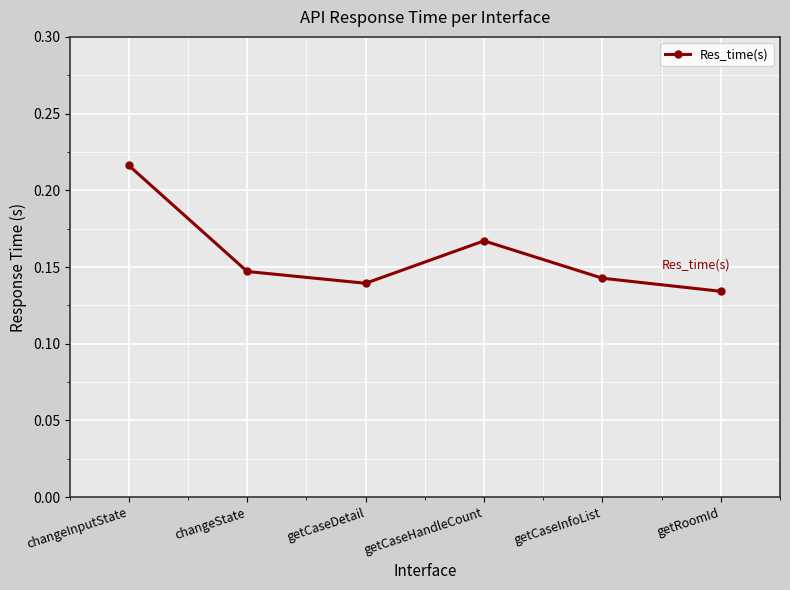

How many data points does each series have?

6